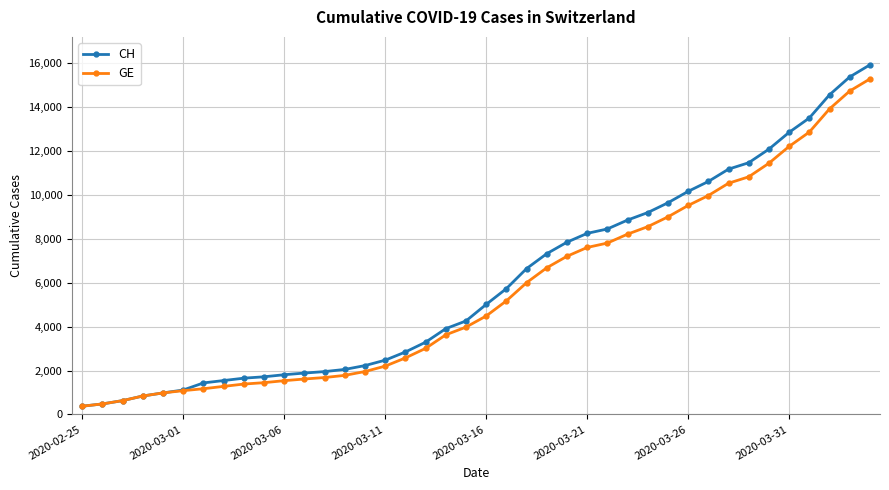

What is the greatest value displayed?

15926